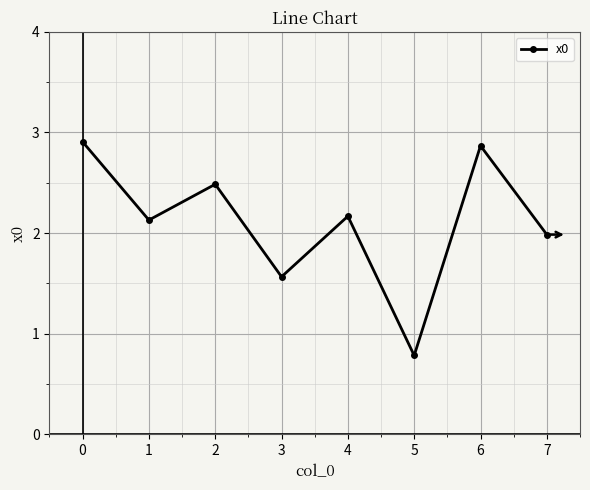

Reading left to right, extract all data points from this chart.

2.9	2.1	2.5	1.6	2.2	0.8	2.9	2.0